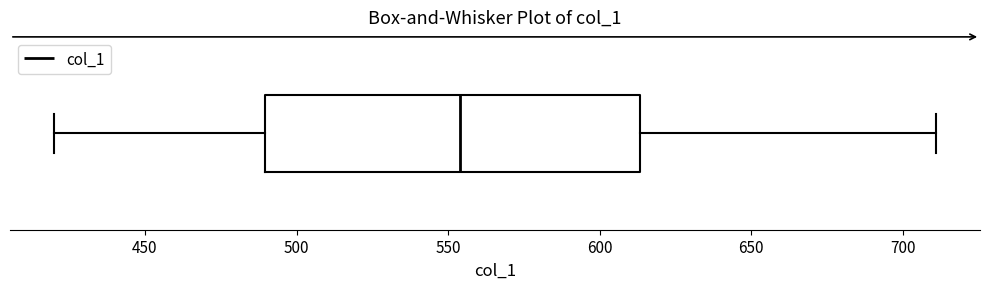

Transcribe this box plot: give where the median line is, the range the box spans, and where the two whiskers end, as read against the x-axis. The values are not printed on the chart, so give them approximately, as read against the axis.

median 555, box 490 to 615, whiskers 420 to 710